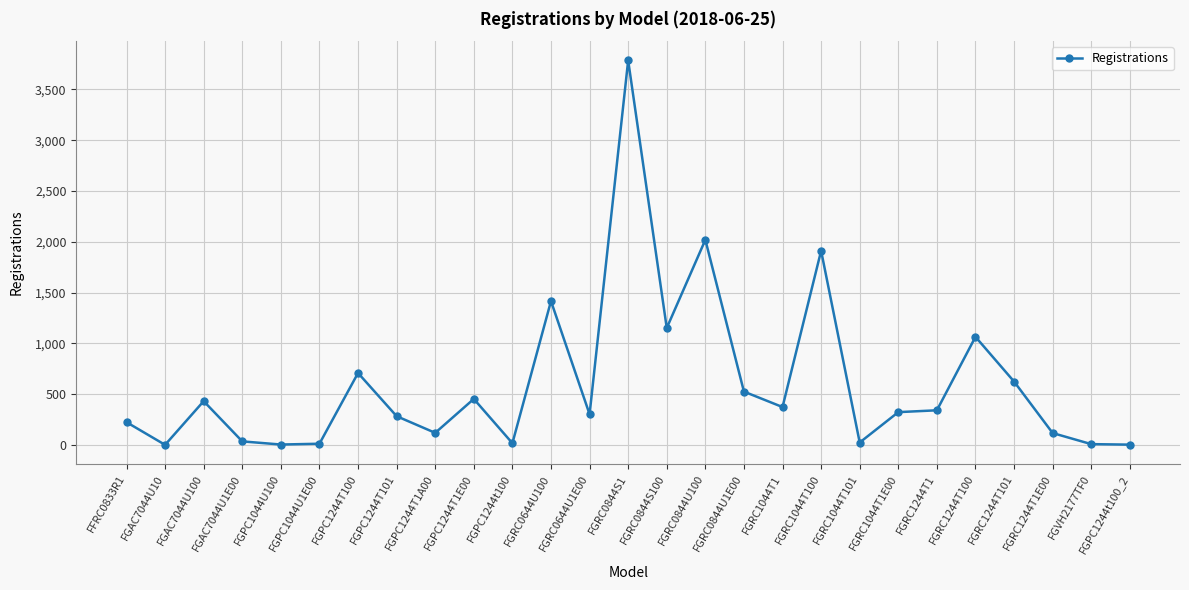

What is the label of the 11th point from the left?

FGPC1244t100